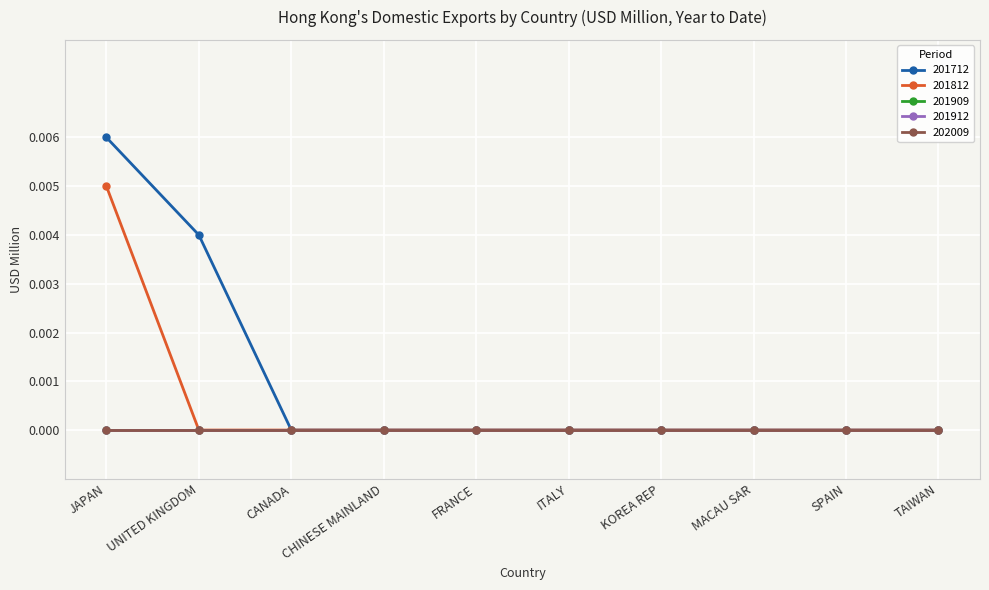

What position from the left is ITALY?

6